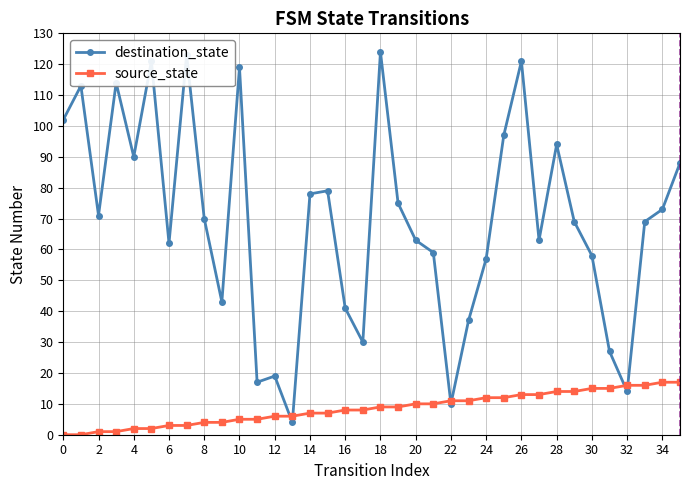

Which series ends up on top after the final intersection of destination_state and source_state?

destination_state